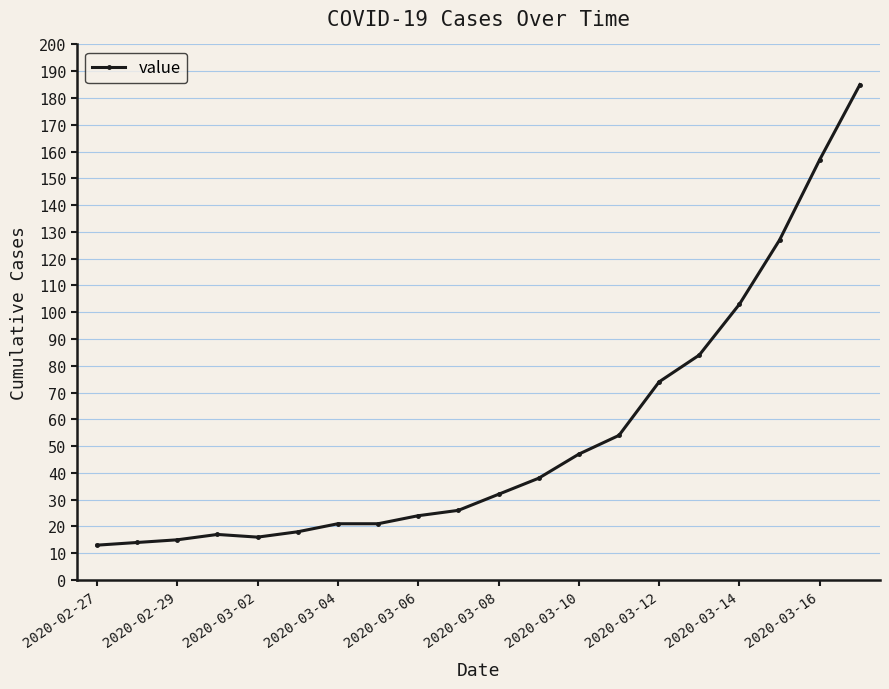

What is the difference between the second highest and minimum values?

144